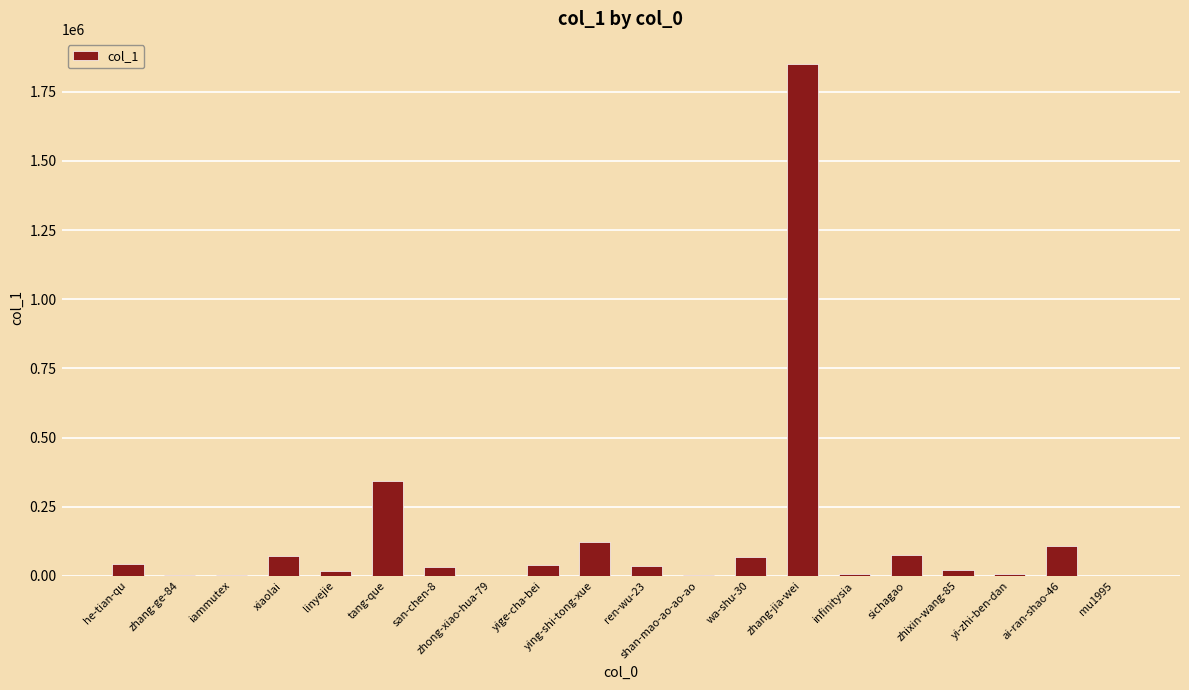

What is the ratio of the value at yige-cha-bei to the value at zhang-ge-84?

28.5